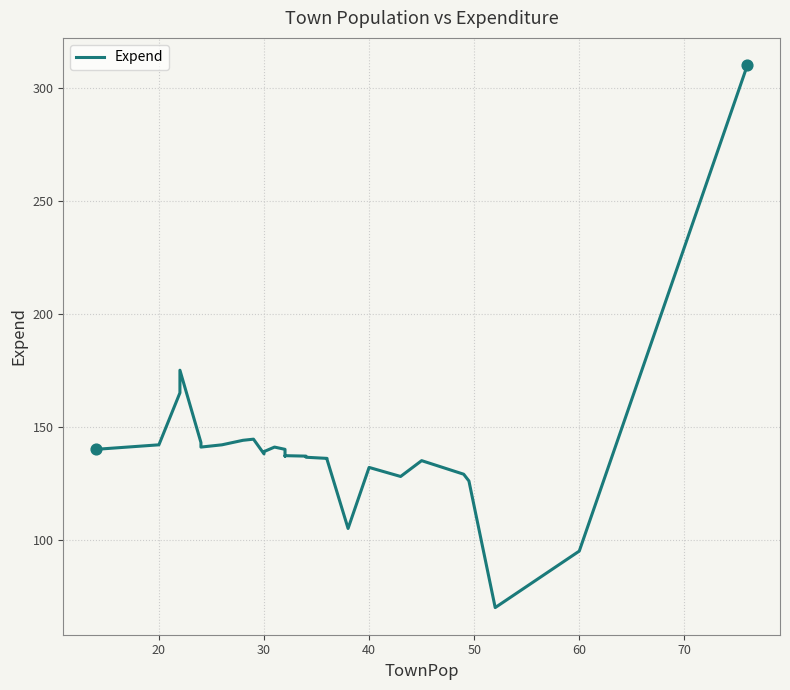

Which has a higher value, 60 or 50?

50